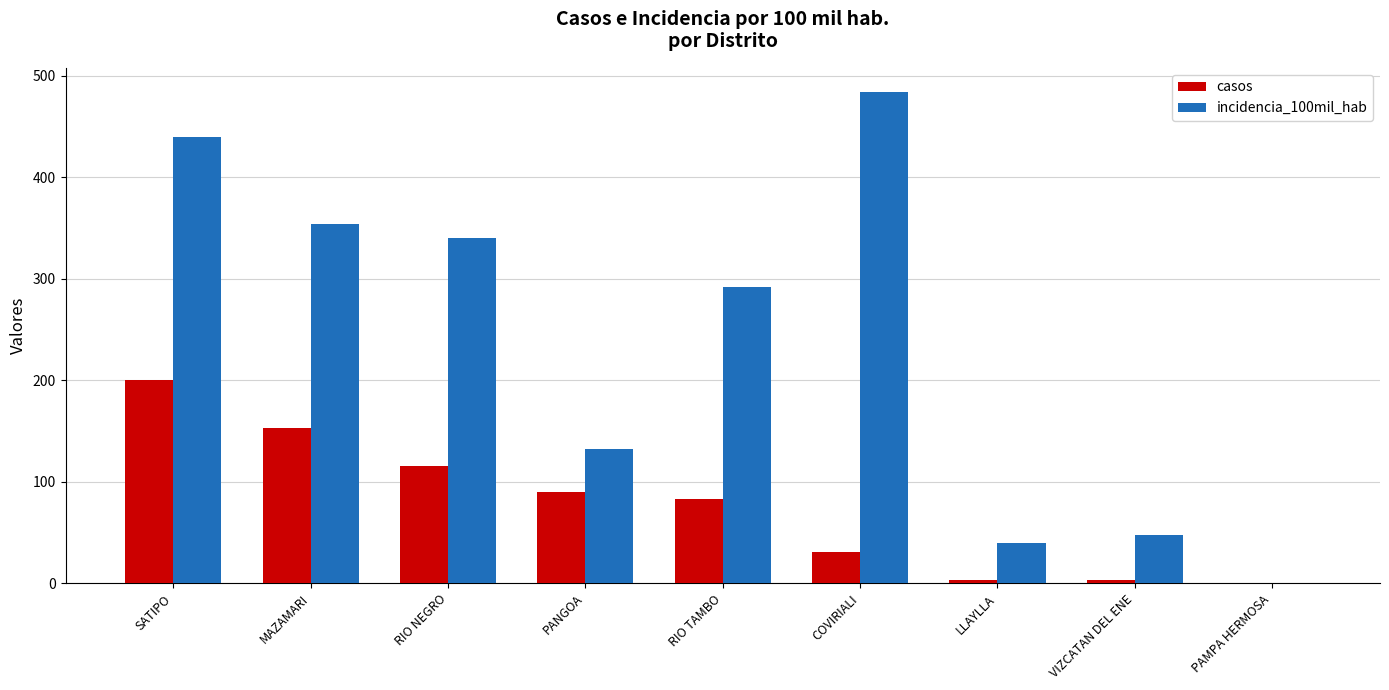

What is the spread (max minus min) of values at COVIRIALI?

452.8